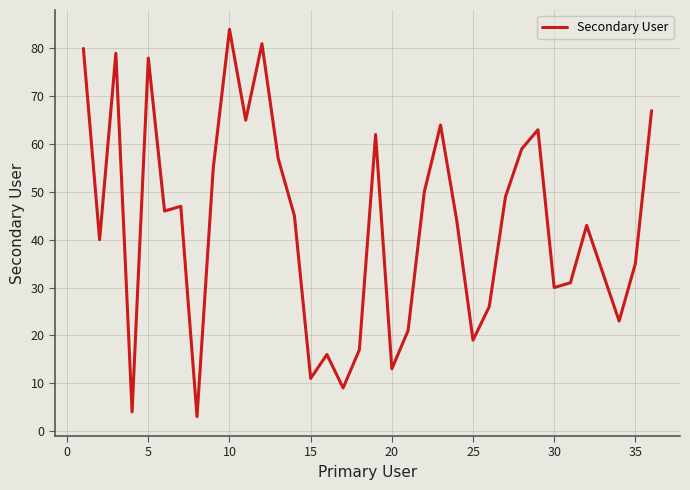

What is the difference between the maximum and minimum values?

81